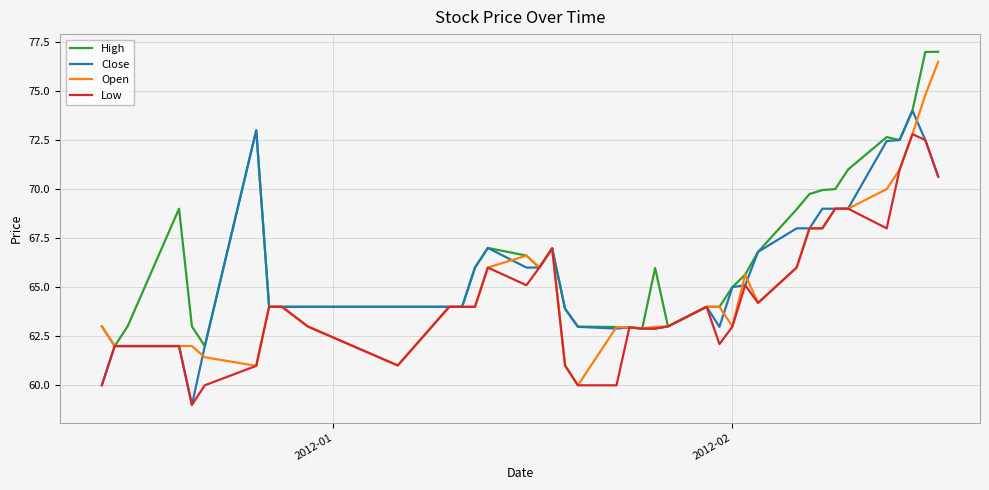

Which series has the largest total across all categories?

High